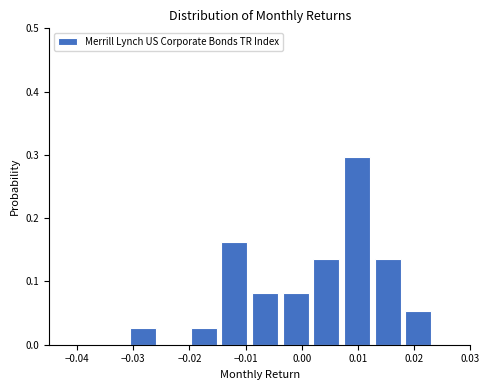

Reading left to right, transcribe this chart: for each bar, give the range it covers on the x-axis and its height. Neither the bar edges nor the heights are printed on the chart, so give them approximately, as read against the axes.

-0.031 to -0.026: 0.03
-0.026 to -0.020: 0
-0.020 to -0.015: 0.03
-0.015 to -0.009: 0.16
-0.009 to -0.004: 0.08
-0.004 to 0.002: 0.08
0.002 to 0.007: 0.14
0.007 to 0.013: 0.30
0.013 to 0.018: 0.14
0.018 to 0.023: 0.05